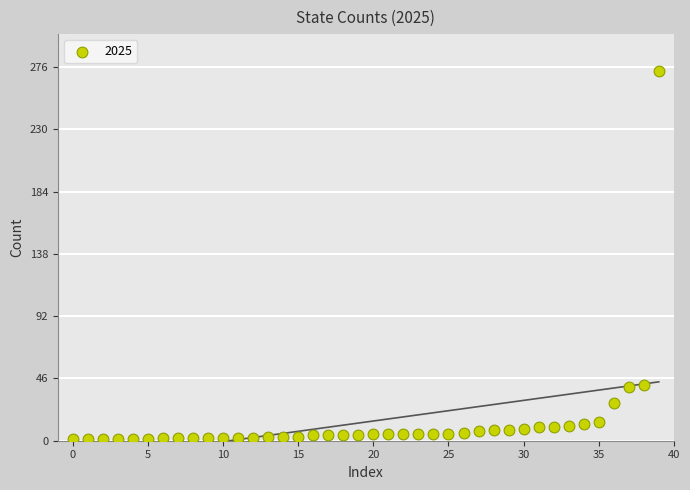

What is the range of Y values (max minus min)?

272